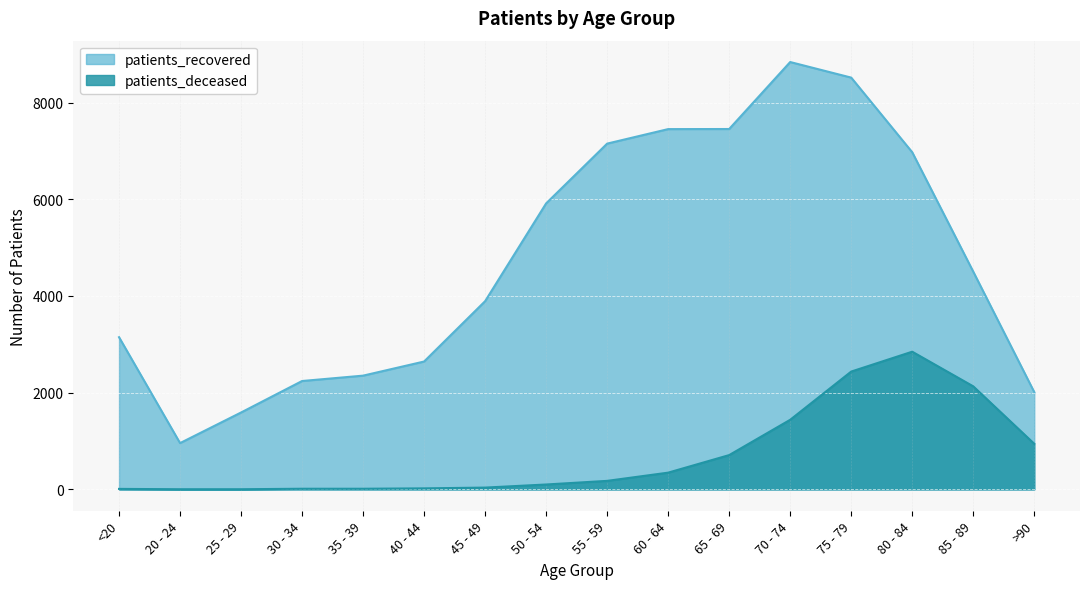

How many series are shown in this chart?

2